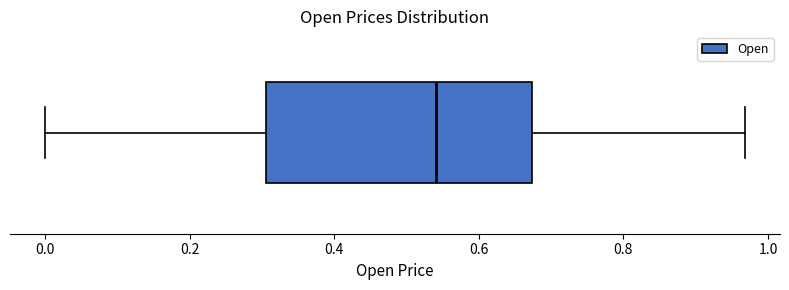

Transcribe this box plot: give where the median line is, the range the box spans, and where the two whiskers end, as read against the x-axis. The values are not printed on the chart, so give them approximately, as read against the axis.

median 0.54, box 0.30 to 0.68, whiskers 0.00 to 0.96